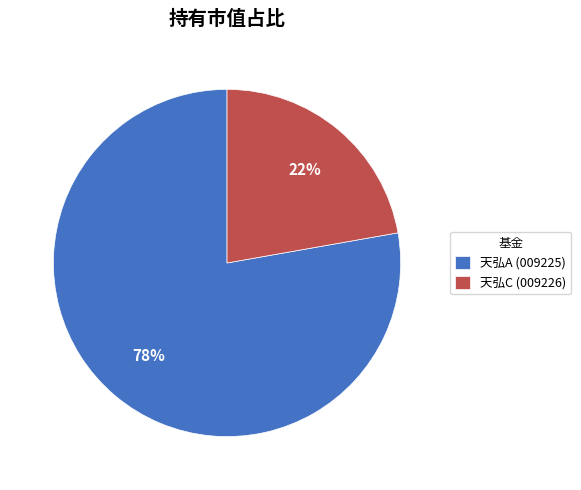

How many segments does this pie chart have?

2